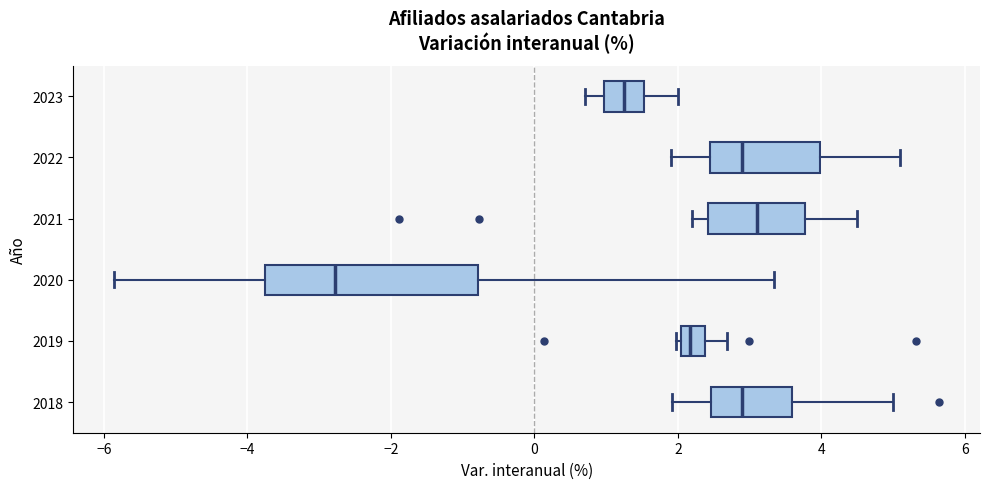

Comparing the boxes themselves (not the whiskers), which one is the widest?

2020